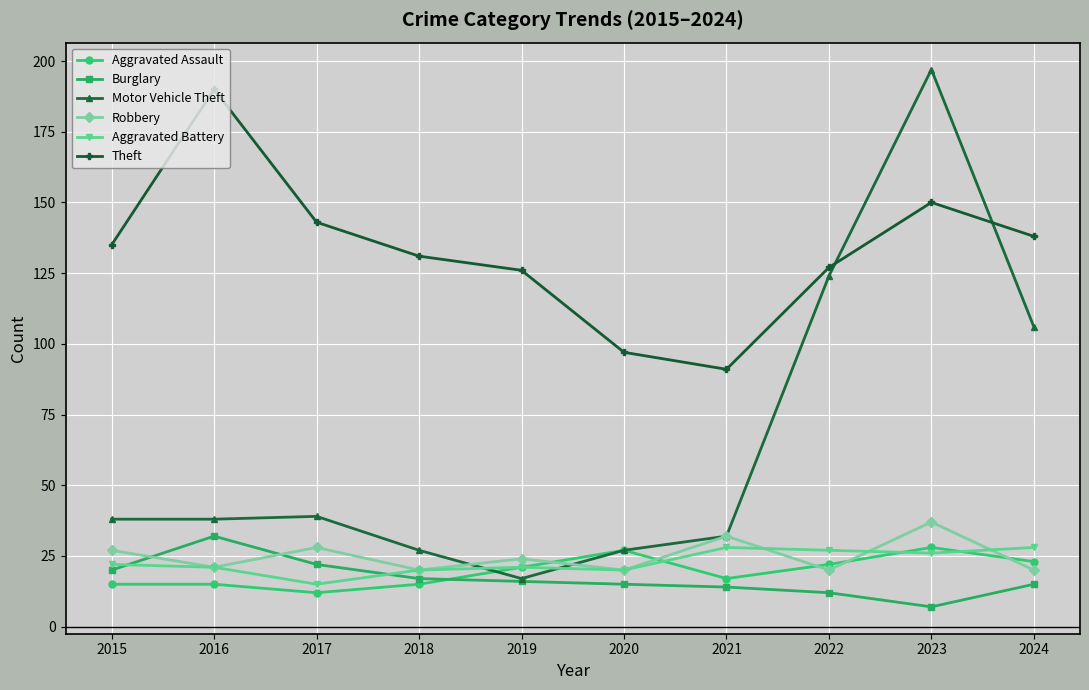

What is the difference between the second highest and minimum values in the Aggravated Assault series?

15